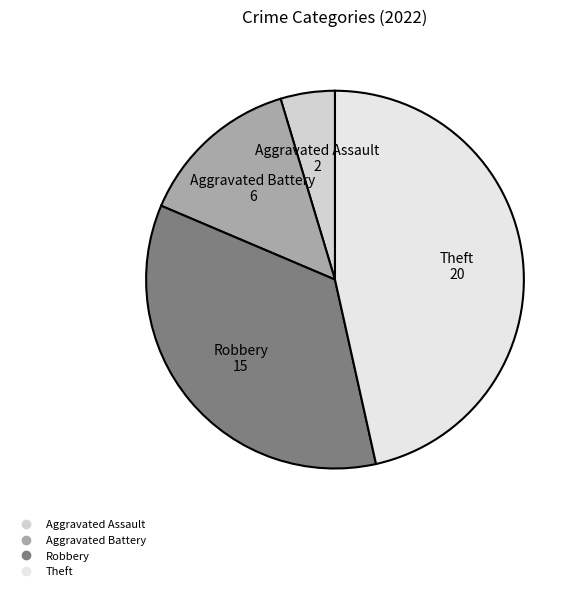

Is the sum of Aggravated Assault and Theft greater than half?

Yes